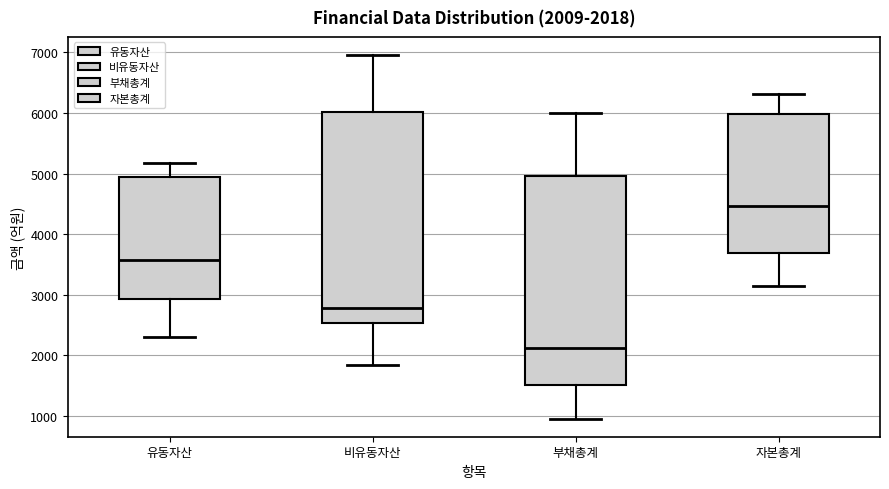

Which box's median line is the highest?

자본총계